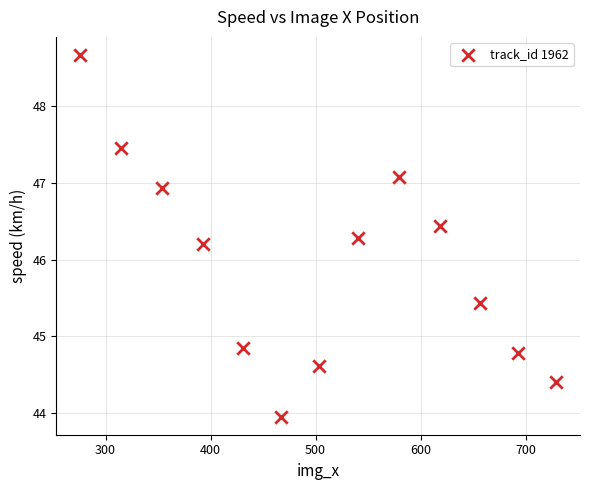

What is the range of X values (max minus min)?

453.0